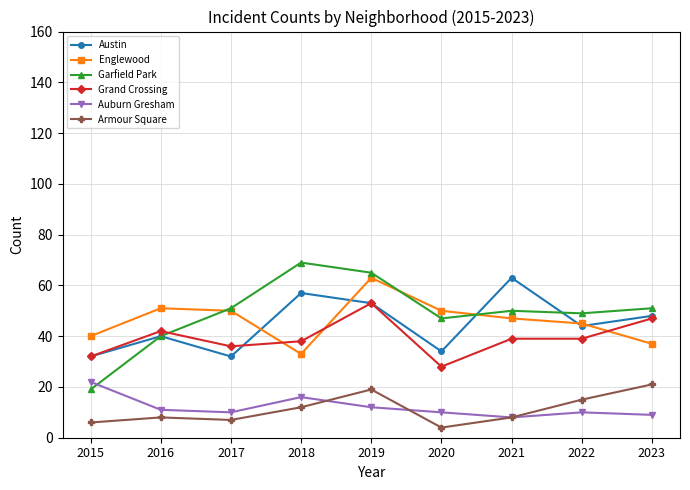

At which category does Austin reach its first local valley?

2017